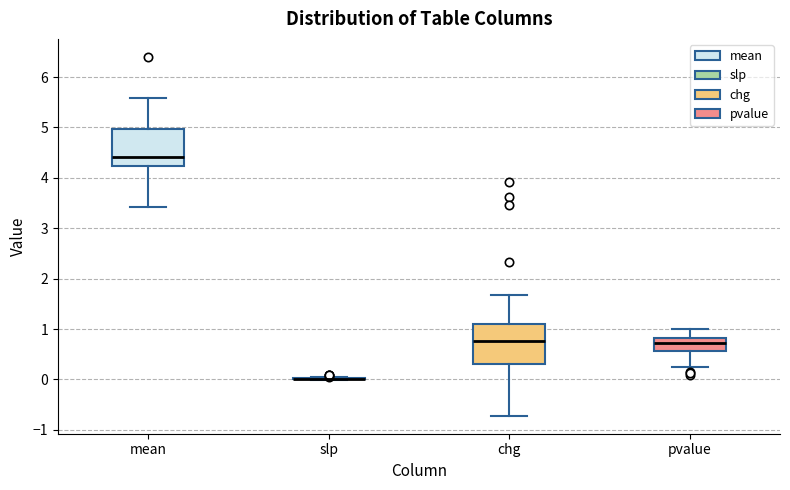

Reading left to right, read every box against the y-axis: the position of its median line, the range the box covers, and the ends of its whiskers. The values are not printed on the chart, so give them approximately, as read against the axis.

mean: median 4.4, box 4.2 to 5.0, whiskers 3.4 to 5.6
slp: box collapsed to a line at 0.0, whiskers 0.0 to 0.0
chg: median 0.8, box 0.3 to 1.1, whiskers -0.7 to 1.7
pvalue: median 0.7, box 0.6 to 0.8, whiskers 0.3 to 1.0